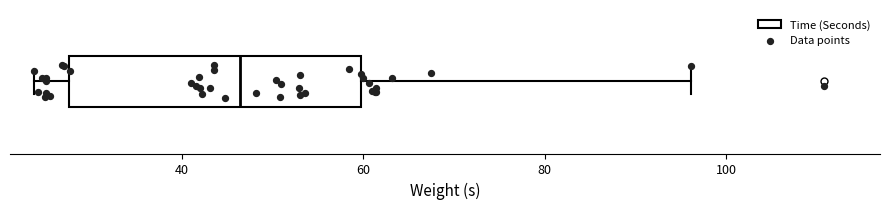

Transcribe this box plot: give where the median line is, the range the box spans, and where the two whiskers end, as read against the x-axis. The values are not printed on the chart, so give them approximately, as read against the axis.

median 46, box 28 to 60, whiskers 24 to 96